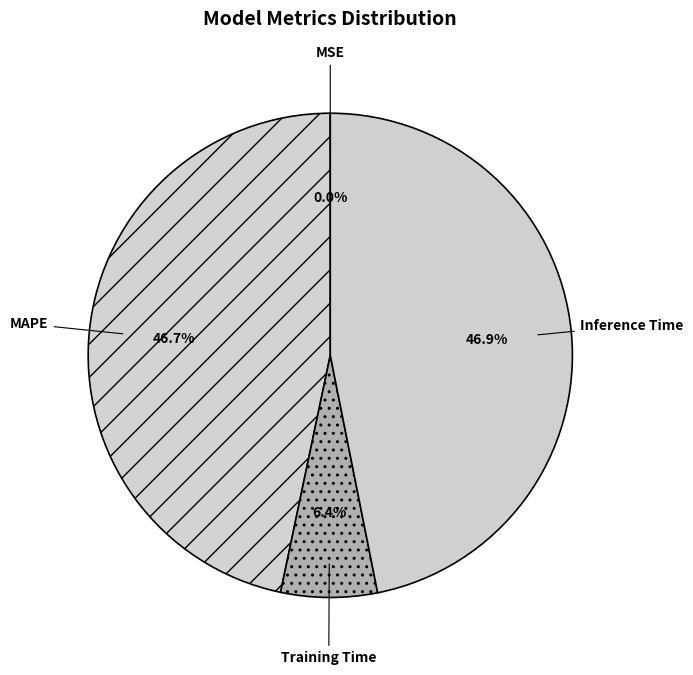

Does MAPE account for over 50% of the chart?

No